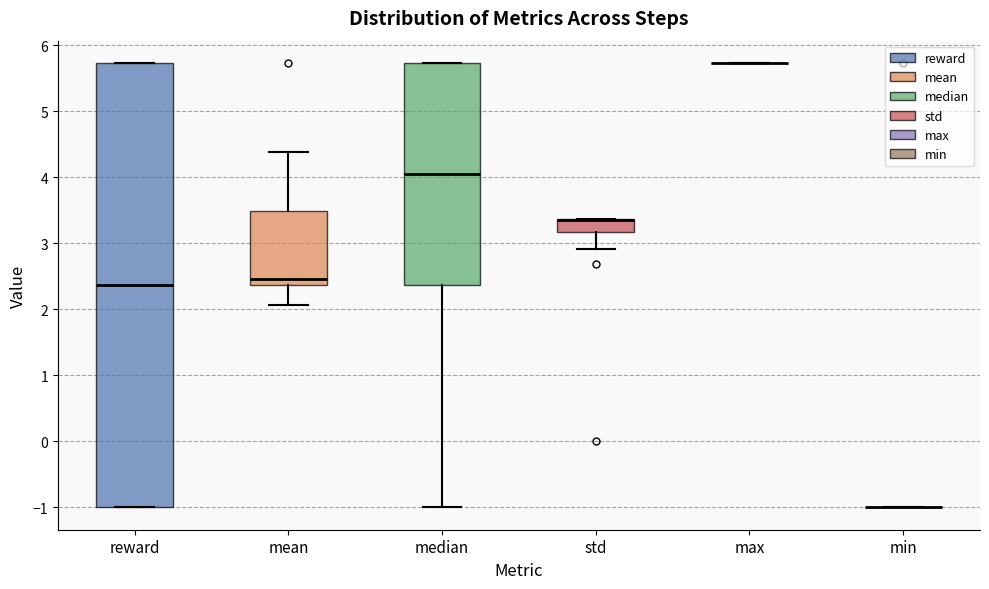

Reading left to right, read every box against the y-axis: the position of its median line, the range the box covers, and the ends of its whiskers. The values are not printed on the chart, so give them approximately, as read against the axis.

reward: median 2.4, box -1.0 to 5.7, whiskers -1.0 to 5.7
mean: median 2.5, box 2.4 to 3.5, whiskers 2.1 to 4.4
median: median 4.1, box 2.4 to 5.7, whiskers -1.0 to 5.7
std: median 3.4 (drawn on the box's upper edge), box 3.2 to 3.4, whiskers 2.9 to 3.4
max: box collapsed to a line at 5.7, whiskers 5.7 to 5.7
min: box collapsed to a line at -1.0, whiskers -1.0 to -1.0